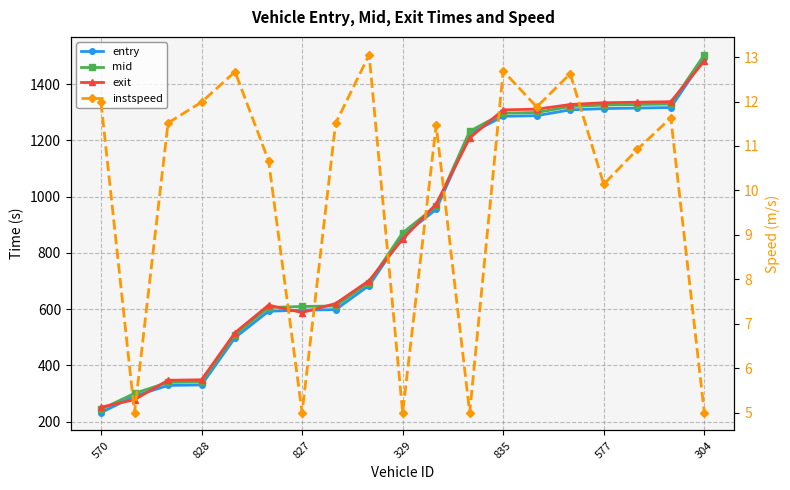

Which series has the largest total across all categories?

exit